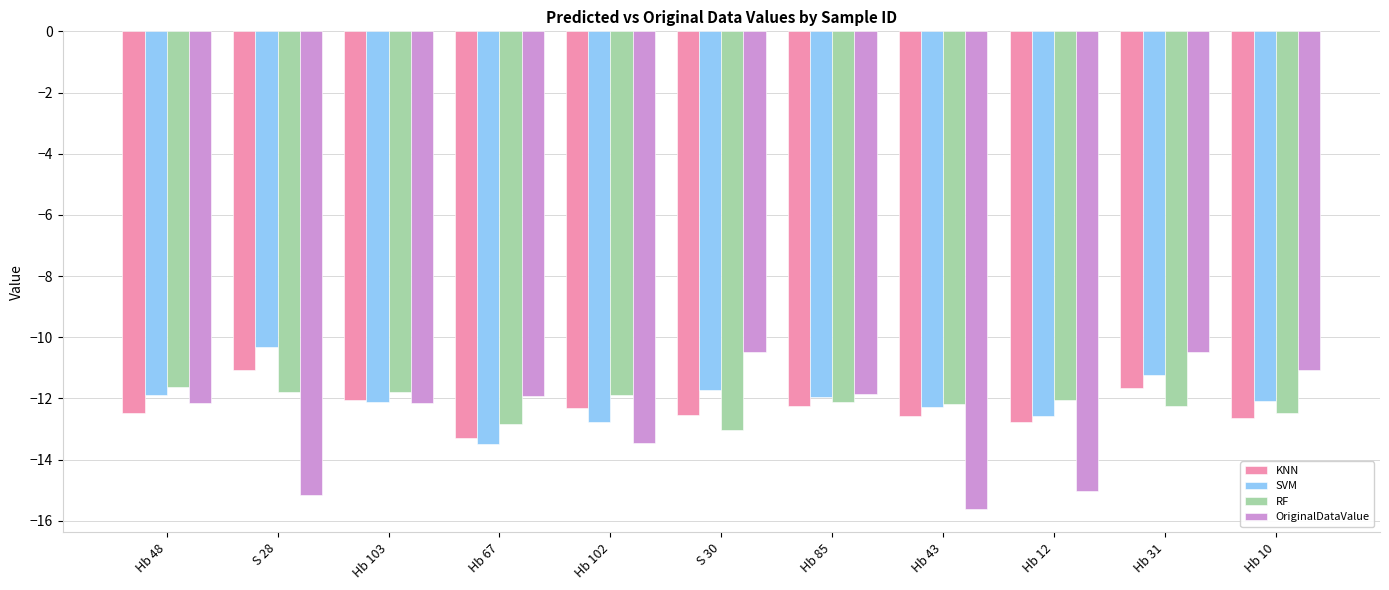

What is the lowest value of the SVM series?

-13.5